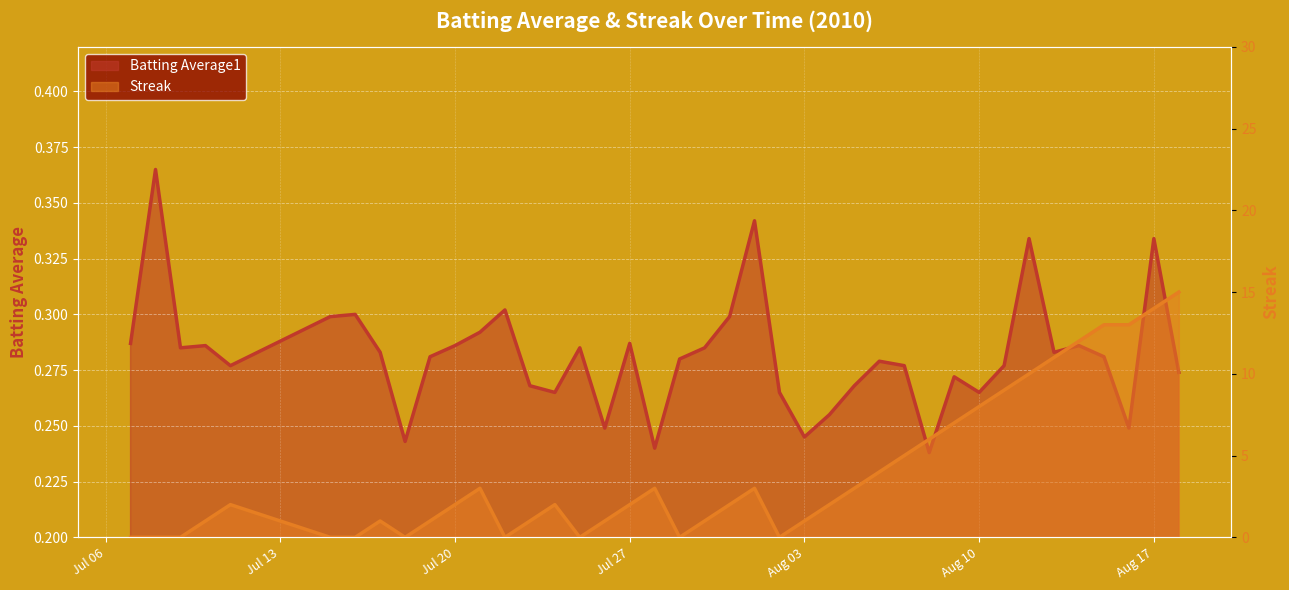

What is the label of the 10th point from the left?

2010-07-19